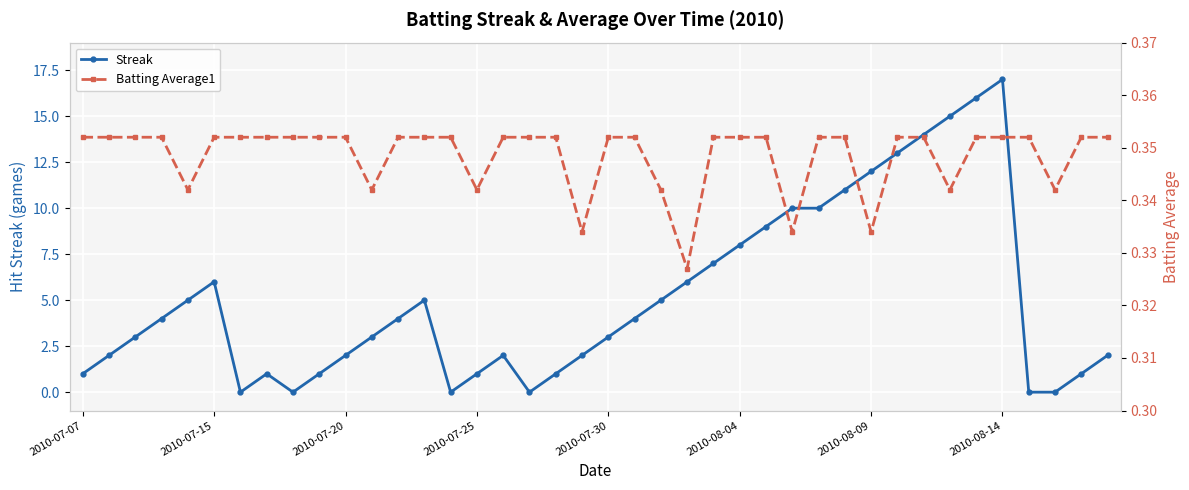

Where is Batting Average1 nearest to the value 0?

23